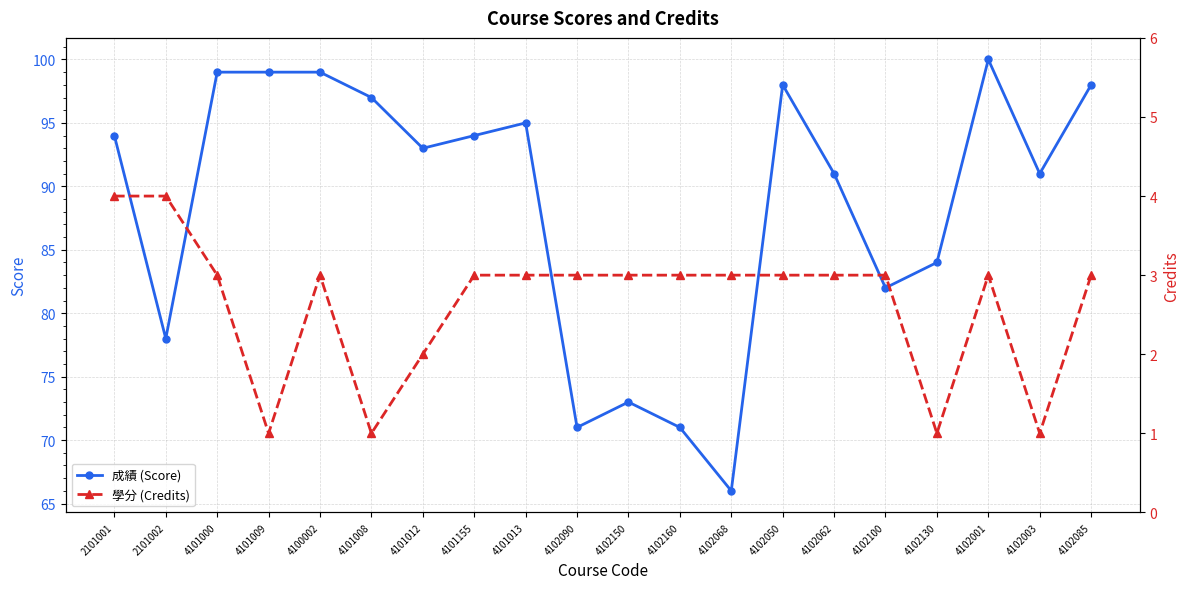

Reading left to right, list all the values displayed in this chart.

成績 (Score): 2101001=94	2101002=78	4101000=99	4101009=99	4100002=99	4101008=97	4101012=93	4101155=94	4101013=95	4102090=71	4102150=73	4102160=71	4102068=66	4102050=98	4102062=91	4102100=82	4102130=84	4102001=100	4102003=91	4102085=98
學分 (Credits): 2101001=4	2101002=4	4101000=3	4101009=1	4100002=3	4101008=1	4101012=2	4101155=3	4101013=3	4102090=3	4102150=3	4102160=3	4102068=3	4102050=3	4102062=3	4102100=3	4102130=1	4102001=3	4102003=1	4102085=3